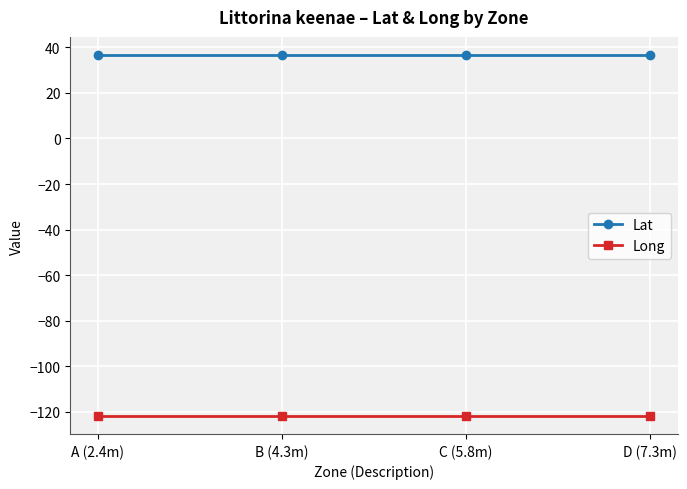

How many categories are shown in the chart?

4